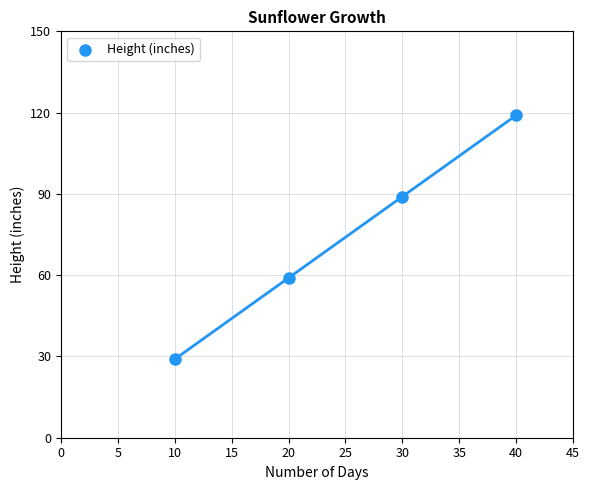

What is the range of Y values (max minus min)?

90